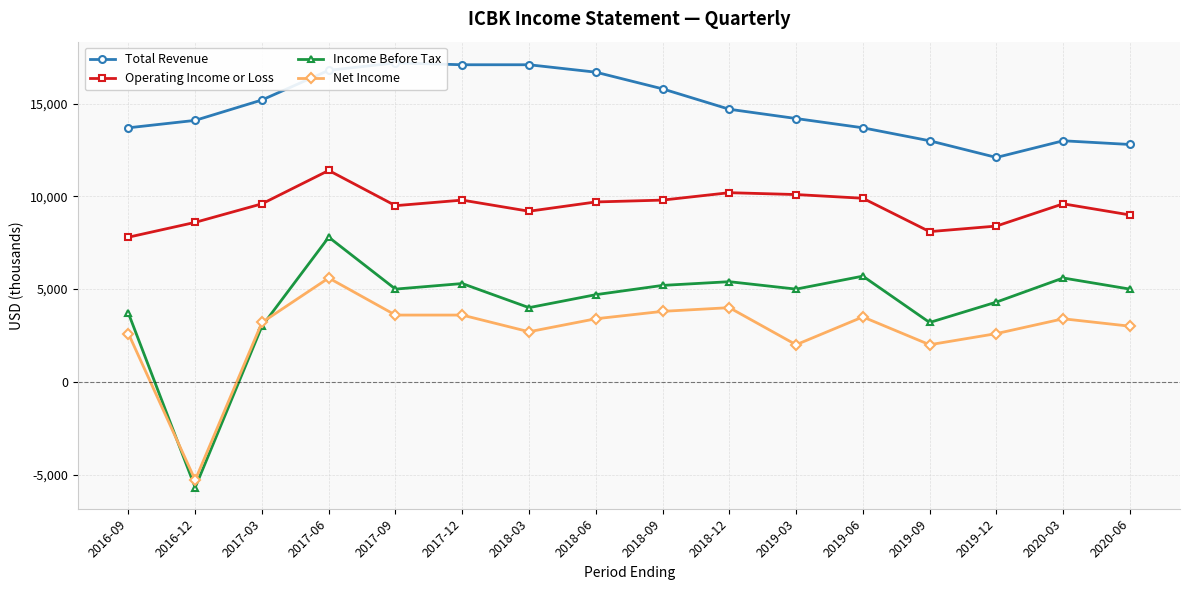

What is the sum of all Operating Income or Loss values?

150700